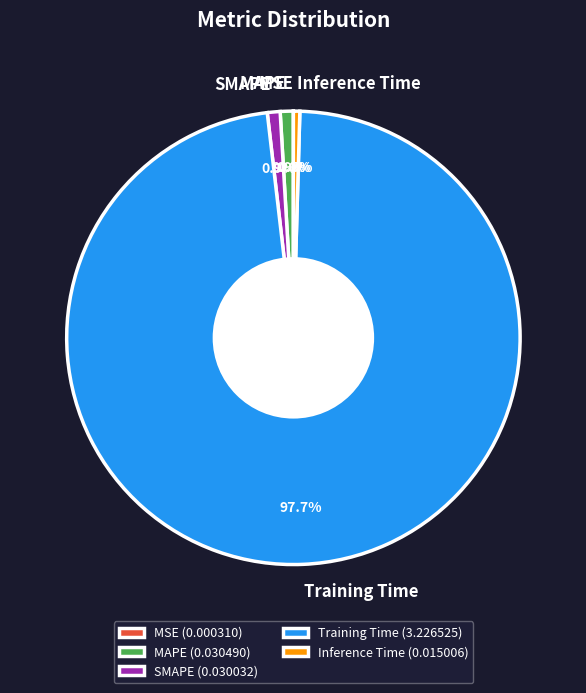

Do Inference Time and Training Time together represent more than half of the pie?

Yes